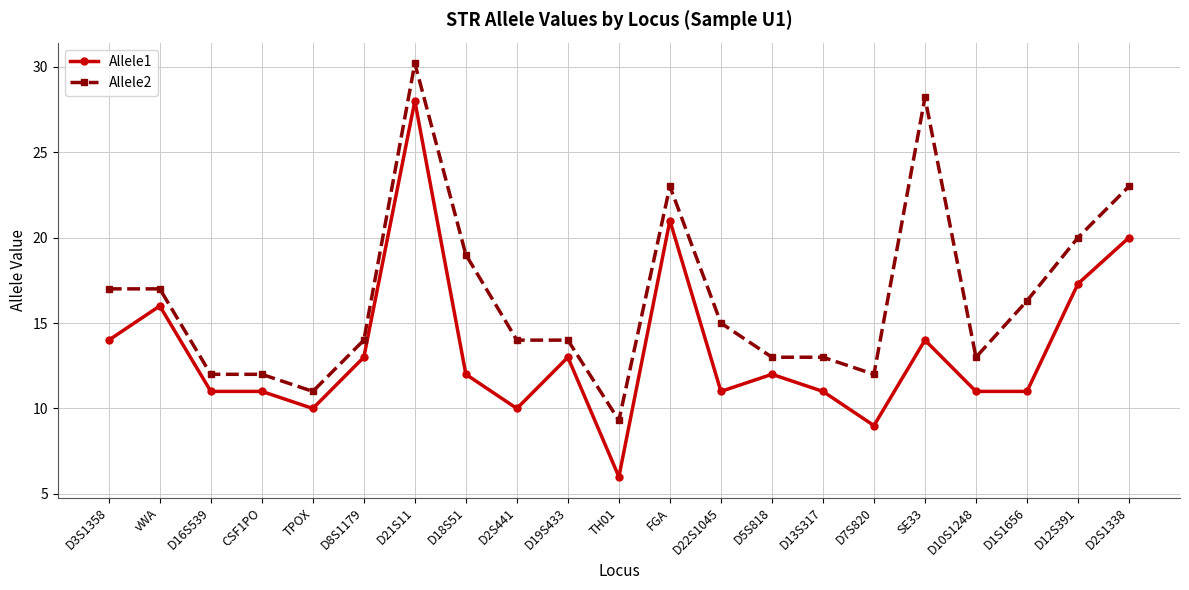

What is the minimum value shown in the chart?

6.0